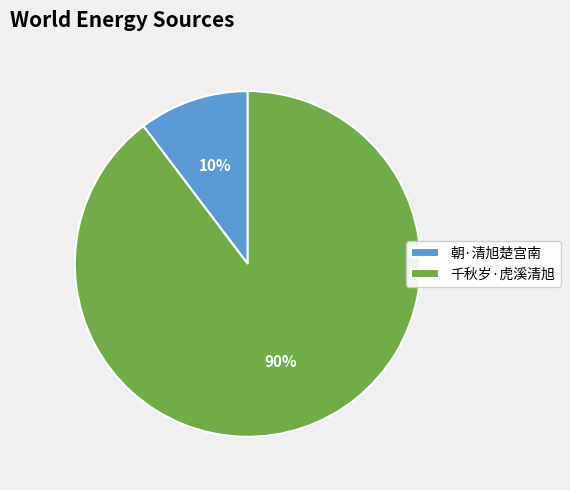

How many slices are in this pie chart?

2